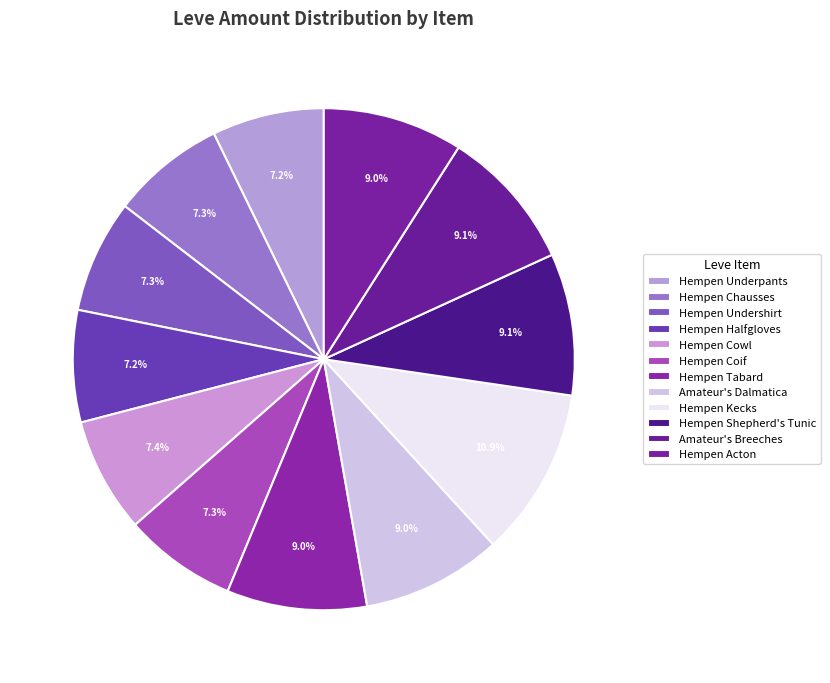

How many segments does this pie chart have?

12